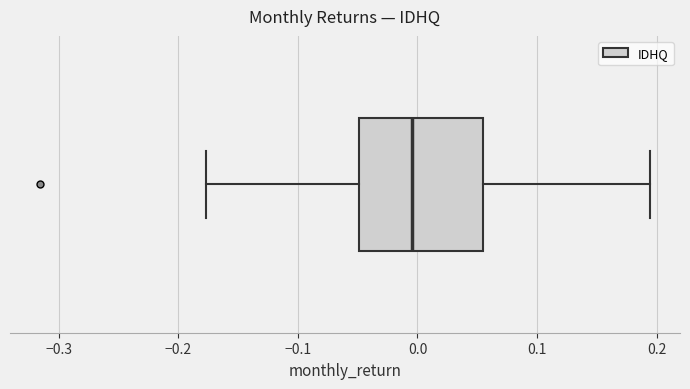

Where does the left whisker of the box end on the x-axis? The values are not printed on the chart, so give them approximately, as read against the axis.

-0.18